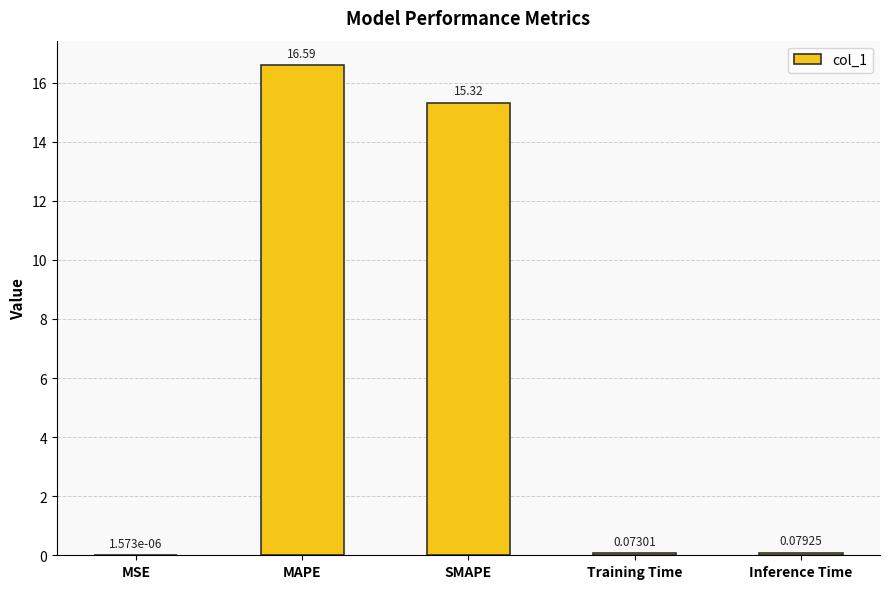

What is the sum of the values at SMAPE and Inference Time?

15.4